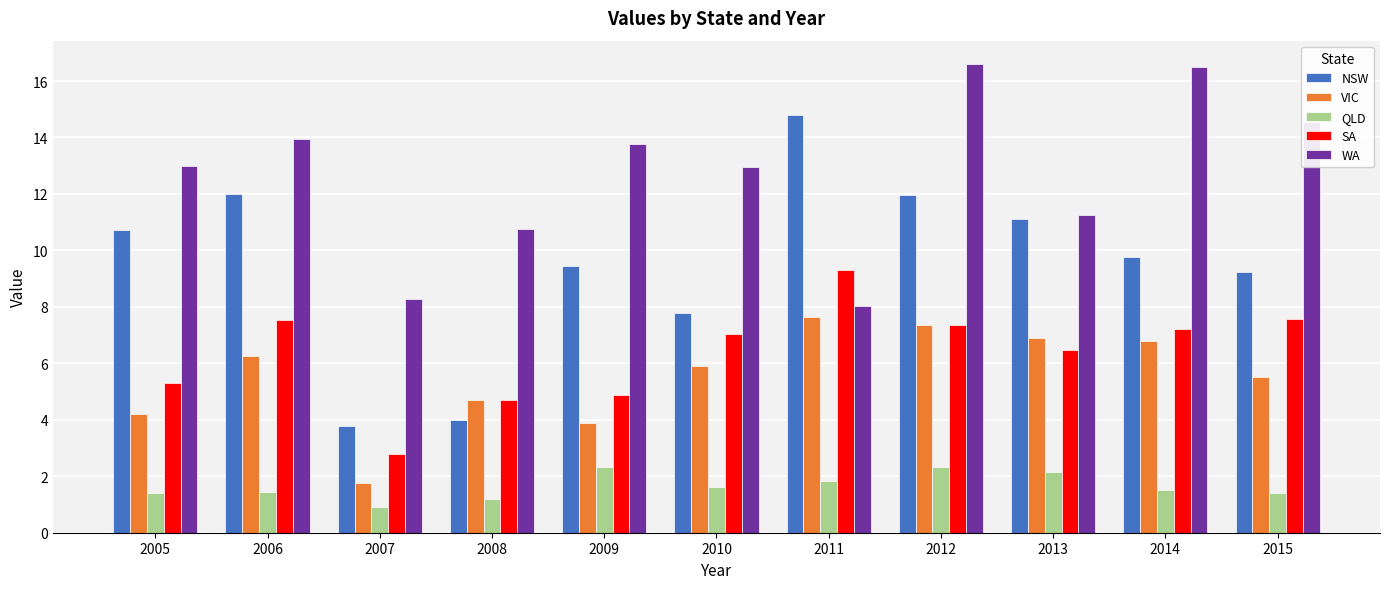

The QLD series shows 3.7 at 2012. True or false?

False